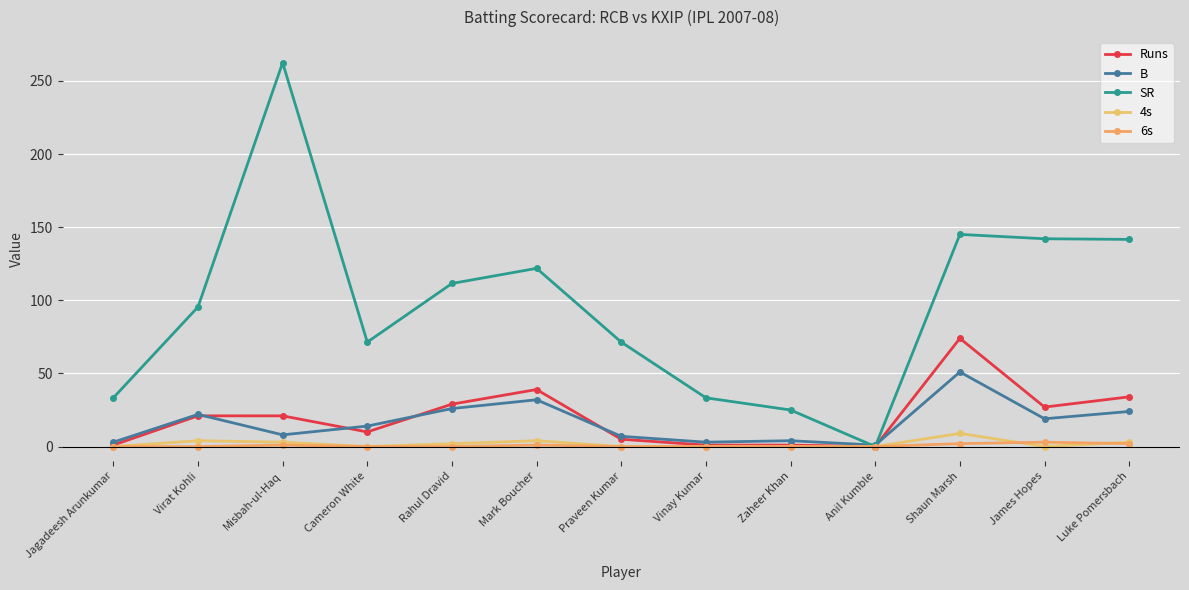

At which category is the sum across all series the highest?

Misbah-ul-Haq